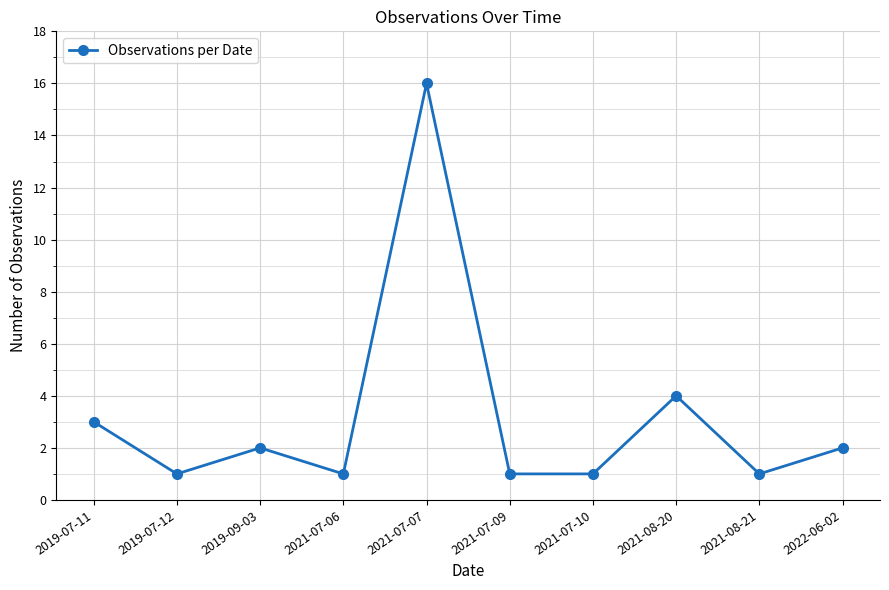

The value at 2019-07-12 is 1. True or false?

True